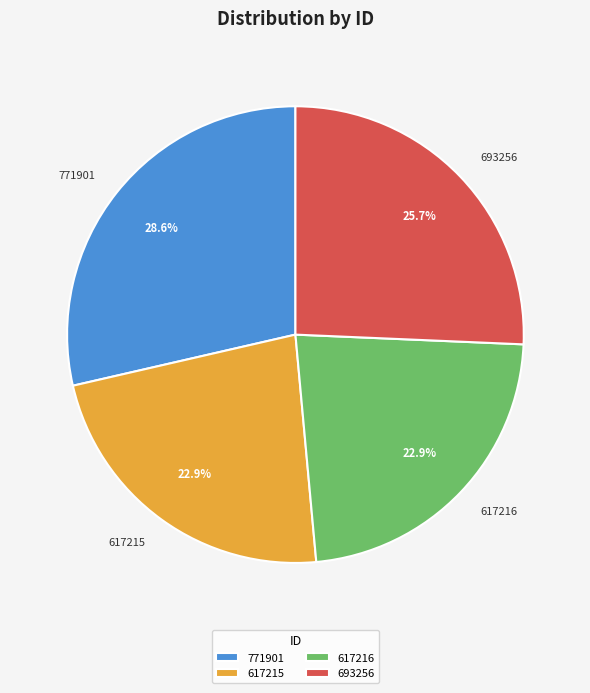

How much of the chart is everything except 617215?

77.1%